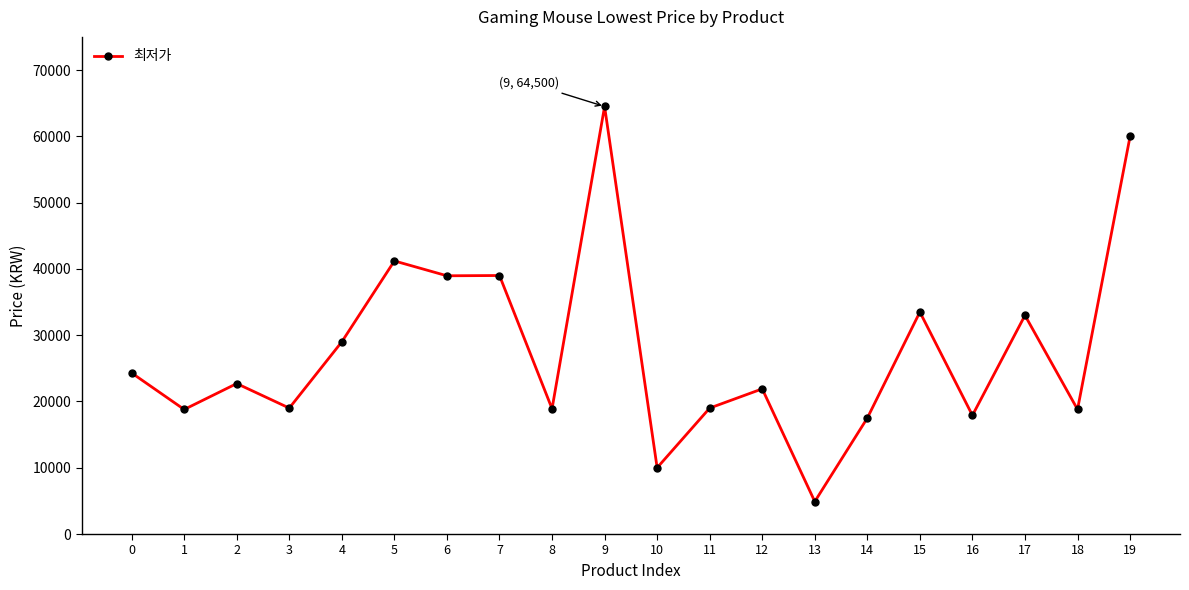

The value at 14 is 17500. True or false?

True